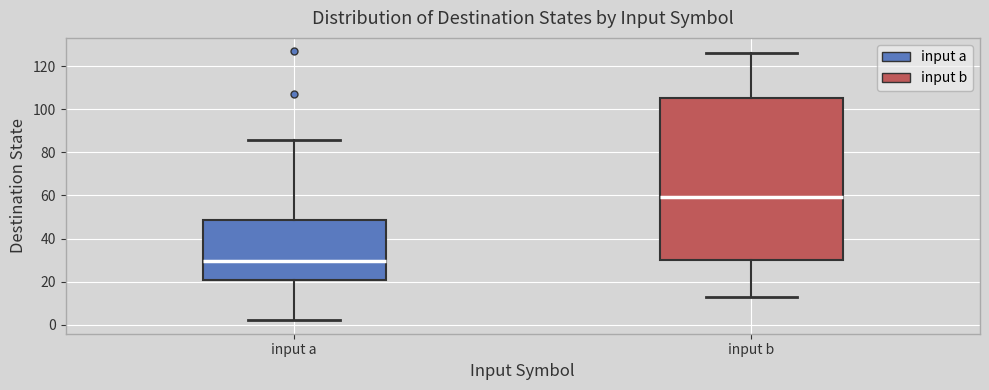

Reading left to right, transcribe this box plot: for each box, give where its median line is, the range the box spans, and where its two whiskers end, as read against the y-axis. The values are not printed on the chart, so give them approximately, as read against the axis.

input a: median 30, box 20 to 48, whiskers 2 to 86
input b: median 60, box 30 to 106, whiskers 14 to 126